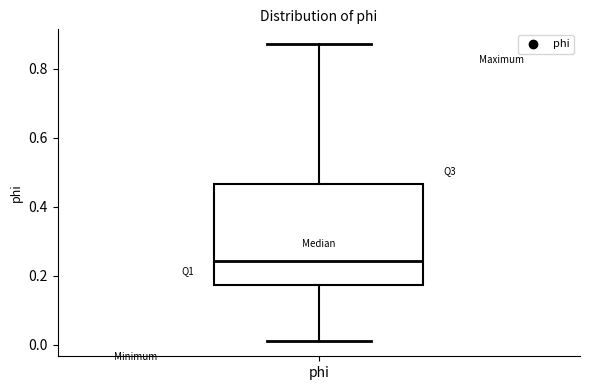

Where does the median line of the box for phi sit on the y-axis? The values are not printed on the chart, so give them approximately, as read against the axis.

0.24